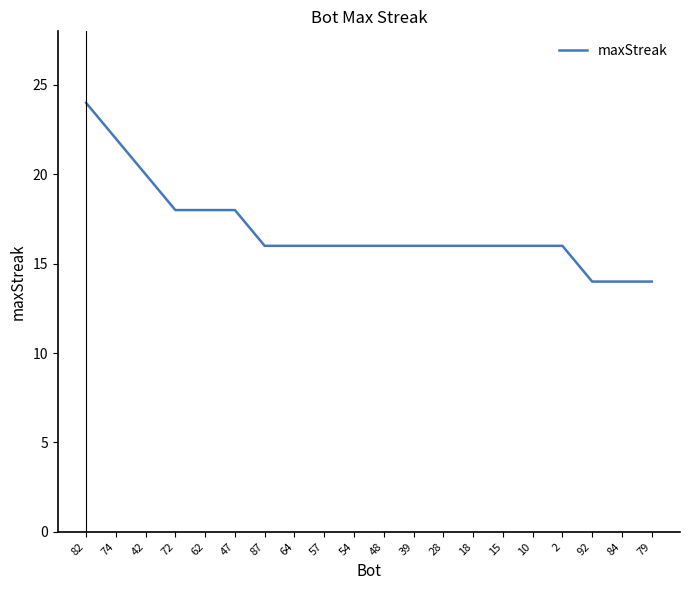

What is the smallest value displayed?

14